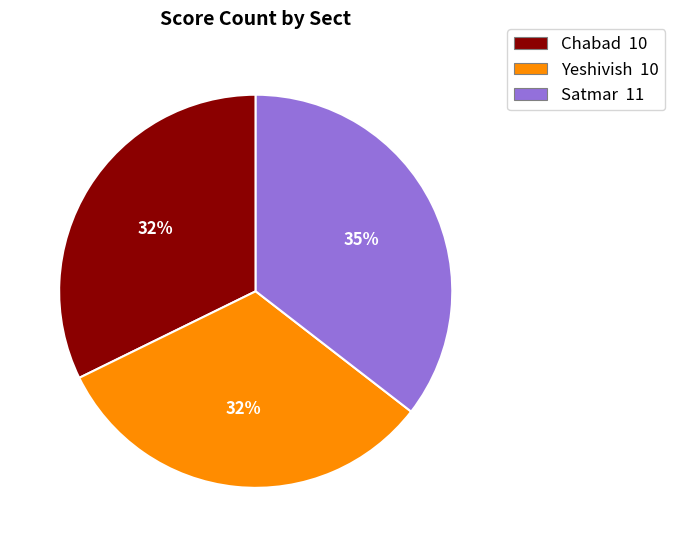

What percentage is the Satmar slice, to the nearest percent?

35%